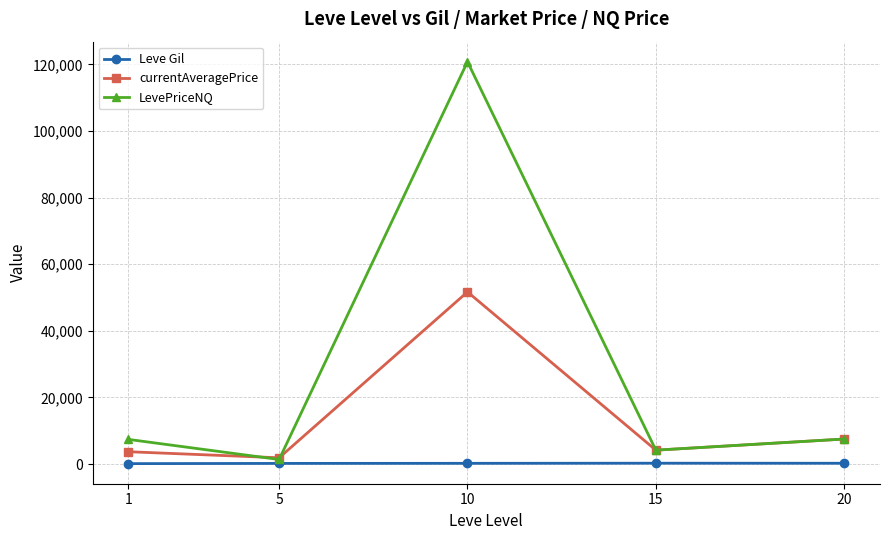

At which category is the sum across all series the highest?

10